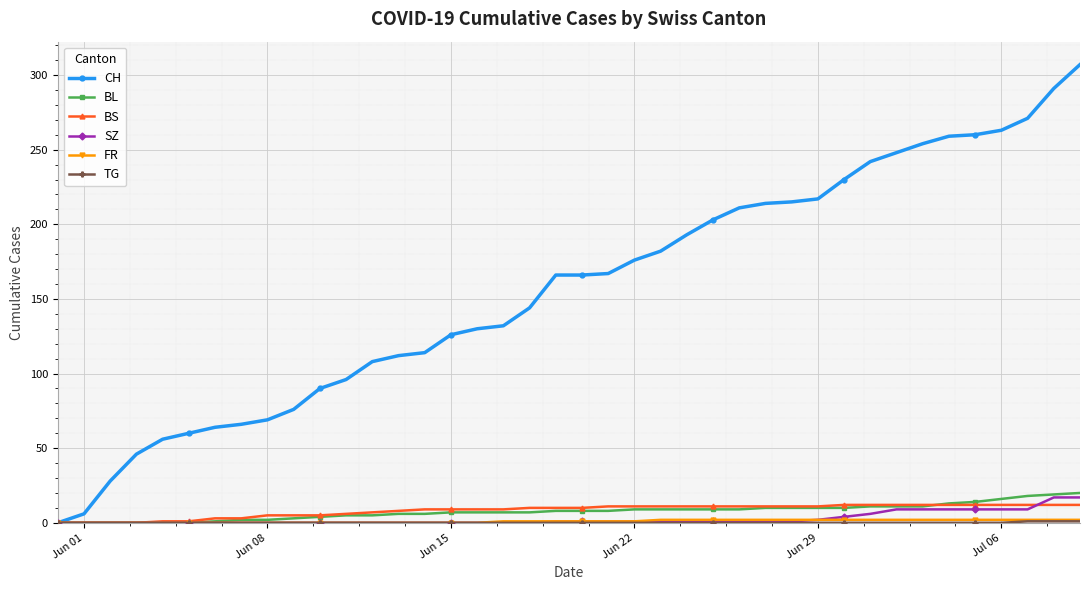

Which series has the largest total across all categories?

CH